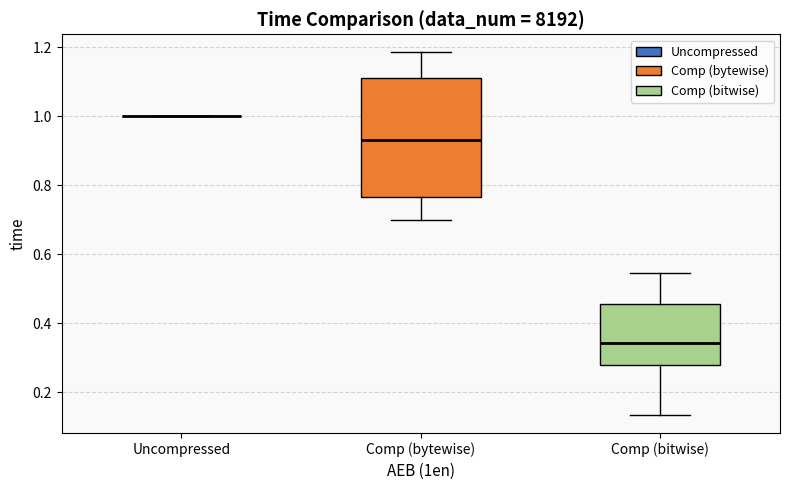

Reading left to right, read every box against the y-axis: the position of its median line, the range the box covers, and the ends of its whiskers. The values are not printed on the chart, so give them approximately, as read against the axis.

Uncompressed: box collapsed to a line at 1.00, whiskers 1.00 to 1.00
Comp (bytewise): median 0.94, box 0.76 to 1.12, whiskers 0.70 to 1.18
Comp (bitwise): median 0.34, box 0.28 to 0.46, whiskers 0.14 to 0.54